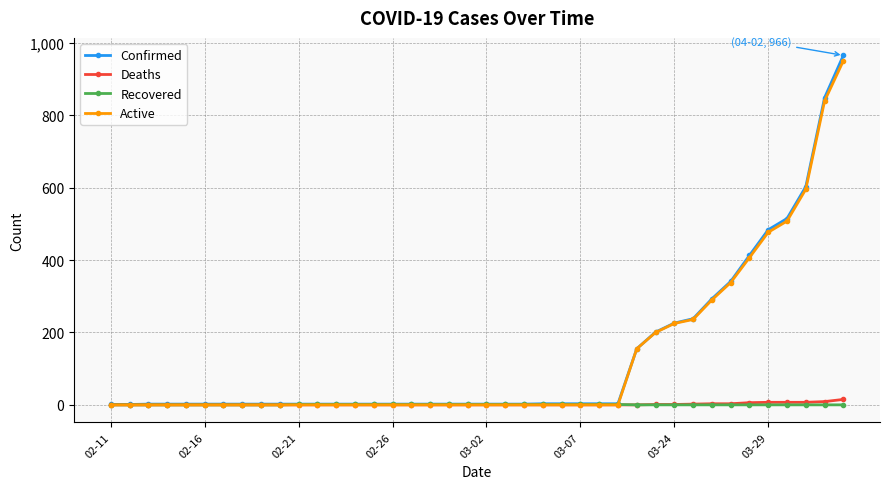

Which series has the largest range (max minus min)?

Confirmed